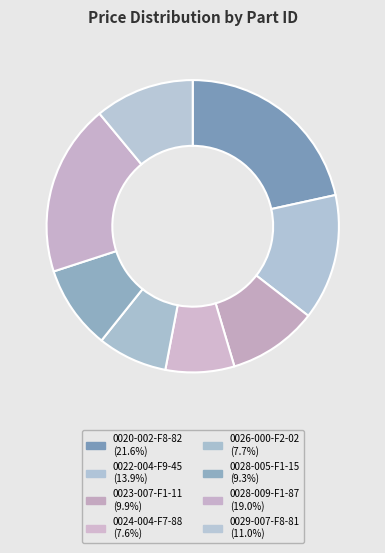

True or false: 0029-007-F8-81 accounts for 11% of the total.

True